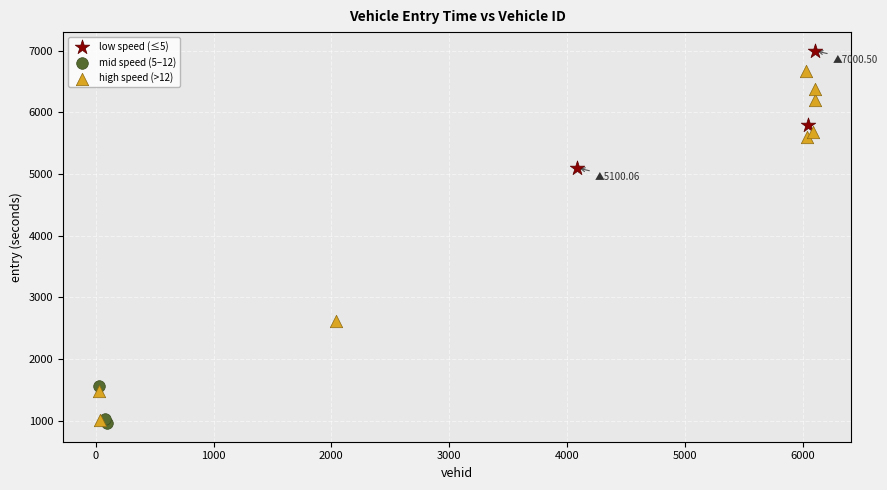

Which series reaches the maximum Y coordinate?

low speed (≤5)